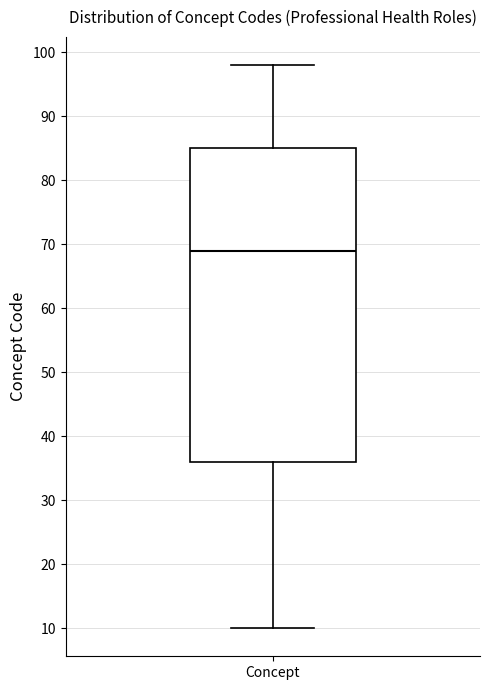

Read this box plot against the y-axis: the position of the median line, the range covered by the box, and the ends of both whiskers. The values are not printed on the chart, so give them approximately, as read against the axis.

median 69, box 36 to 85, whiskers 10 to 98